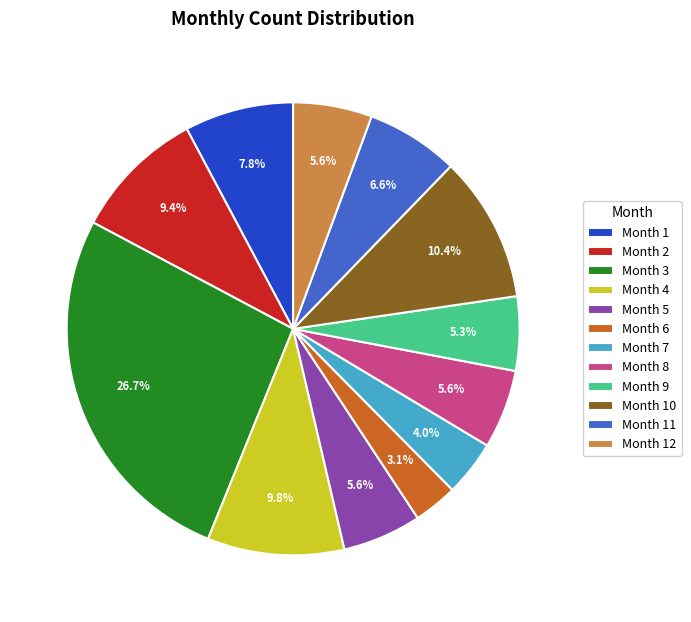

What is the total percentage of Month 9 and Month 12?

10.9%